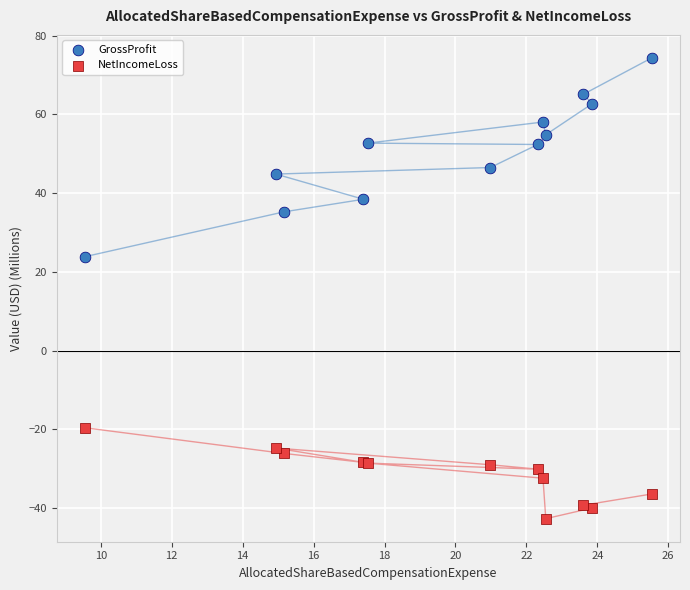

Across all series, what Y value is closest to 15?

23.9